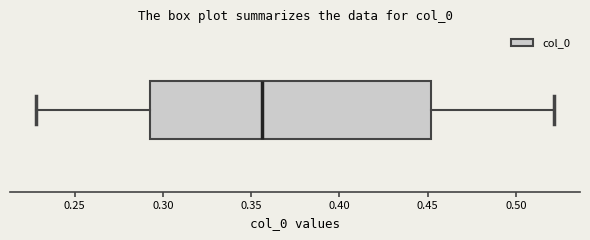

Transcribe this box plot: give where the median line is, the range the box spans, and where the two whiskers end, as read against the x-axis. The values are not printed on the chart, so give them approximately, as read against the axis.

median 0.355, box 0.295 to 0.450, whiskers 0.230 to 0.520